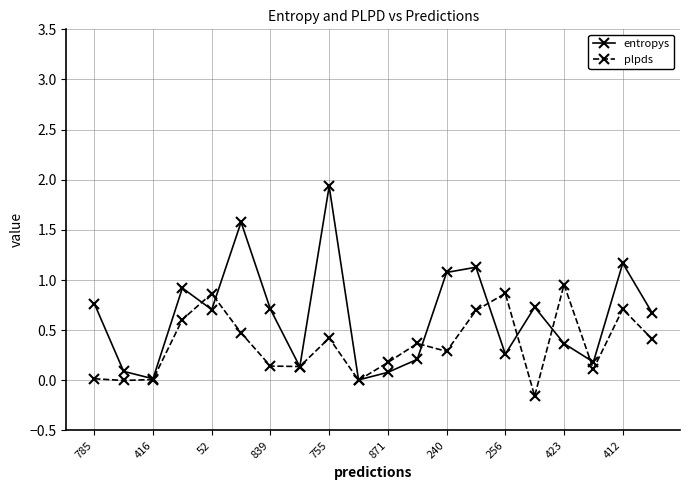

At how many categories does at least one series exceed 1?

5